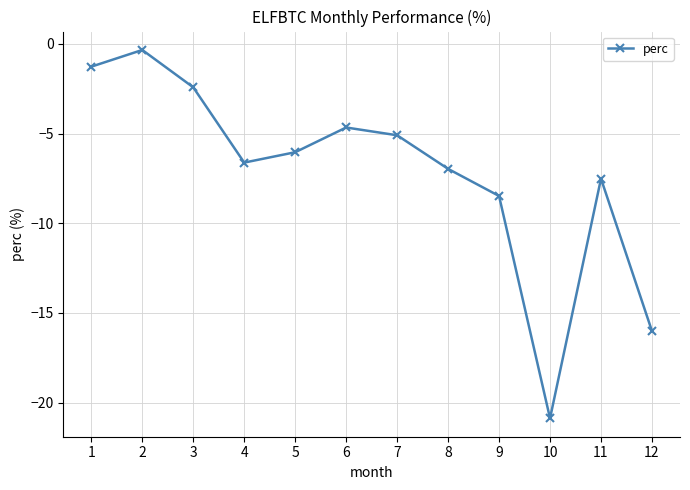

Reading left to right, list all the values displayed in this chart.

-1.3	-0.3	-2.4	-6.6	-6.0	-4.7	-5.1	-7.0	-8.5	-20.9	-7.5	-16.0